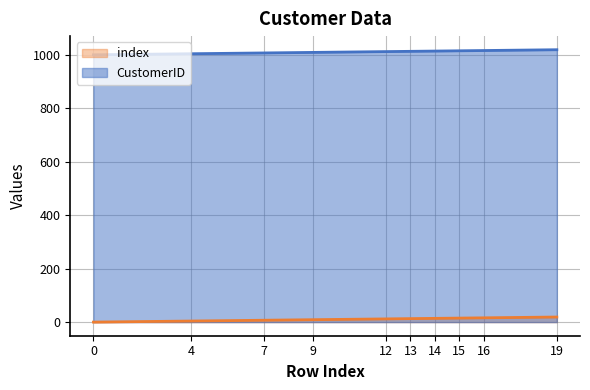

Is the value of CustomerID at 0 greater than the value of index at 7?

Yes